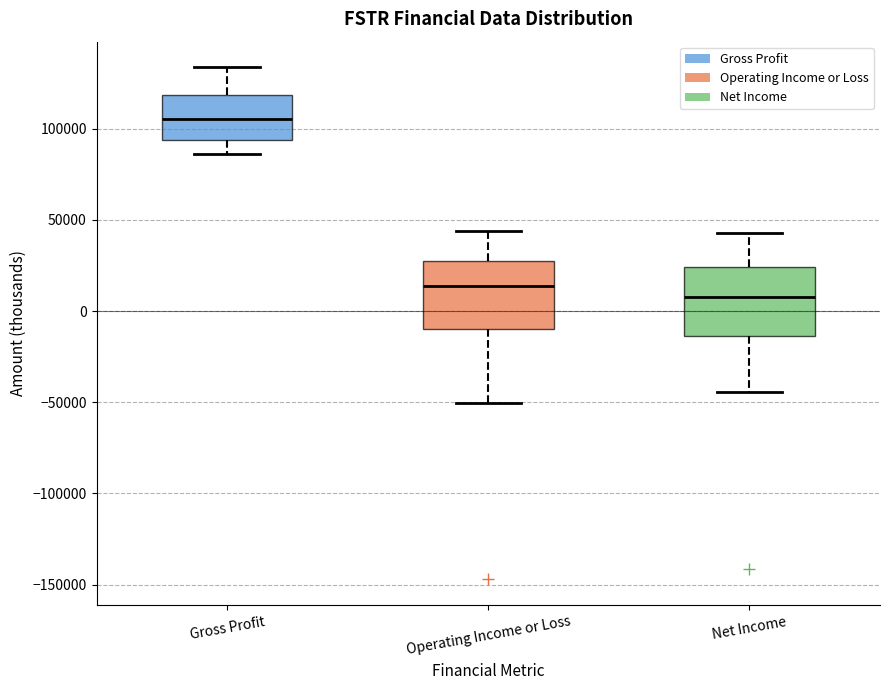

Reading left to right, read every box against the y-axis: the position of its median line, the range the box covers, and the ends of its whiskers. The values are not printed on the chart, so give them approximately, as read against the axis.

Gross Profit: median 105000, box 95000 to 120000, whiskers 85000 to 135000
Operating Income or Loss: median 15000, box -10000 to 25000, whiskers -50000 to 45000
Net Income: median 10000, box -15000 to 25000, whiskers -45000 to 45000